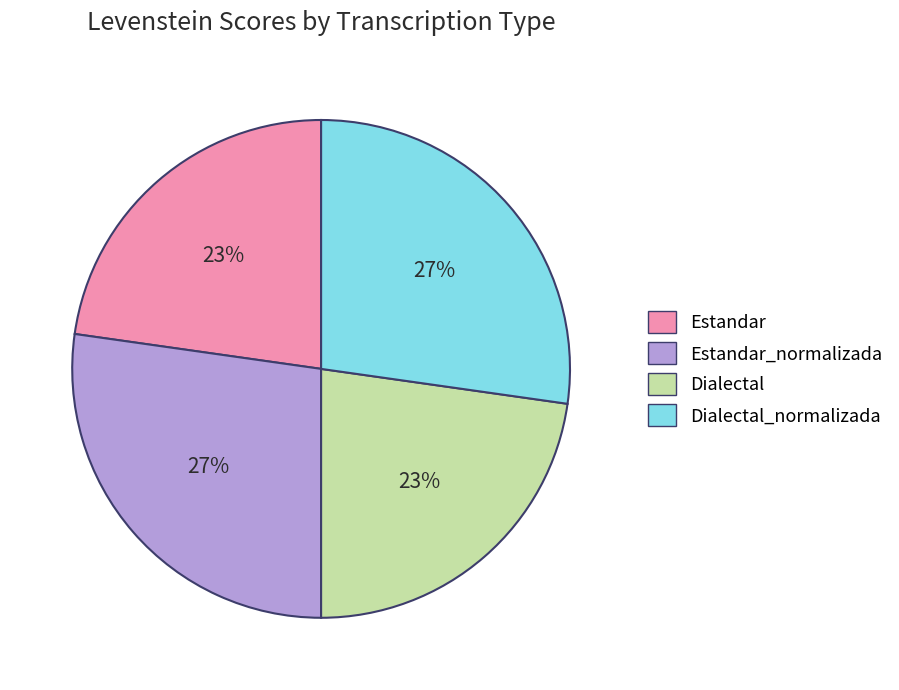

Is it true that Estandar_normalizada is 27% of the pie?

True